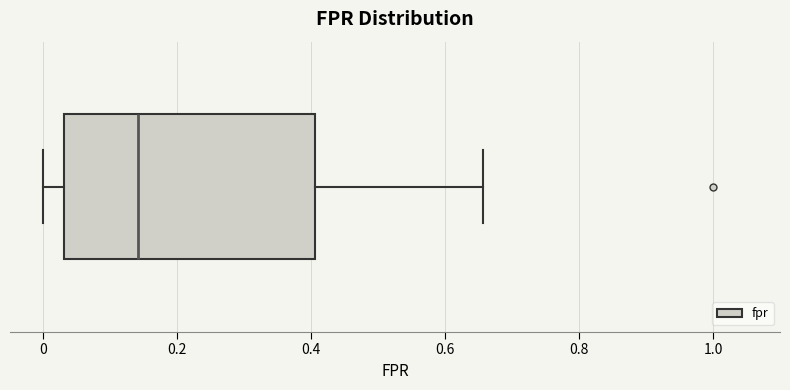

Transcribe this box plot: give where the median line is, the range the box spans, and where the two whiskers end, as read against the x-axis. The values are not printed on the chart, so give them approximately, as read against the axis.

median 0.14, box 0.04 to 0.40, whiskers 0.00 to 0.66